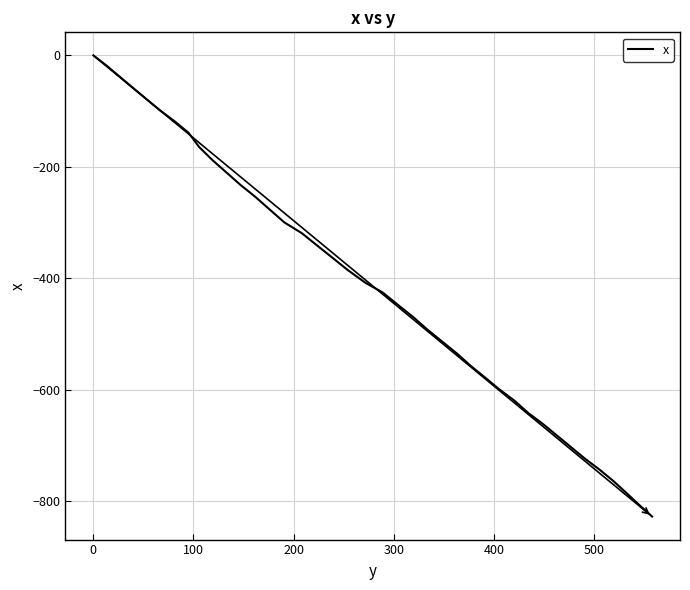

What is the difference between the maximum and minimum values?

827.7